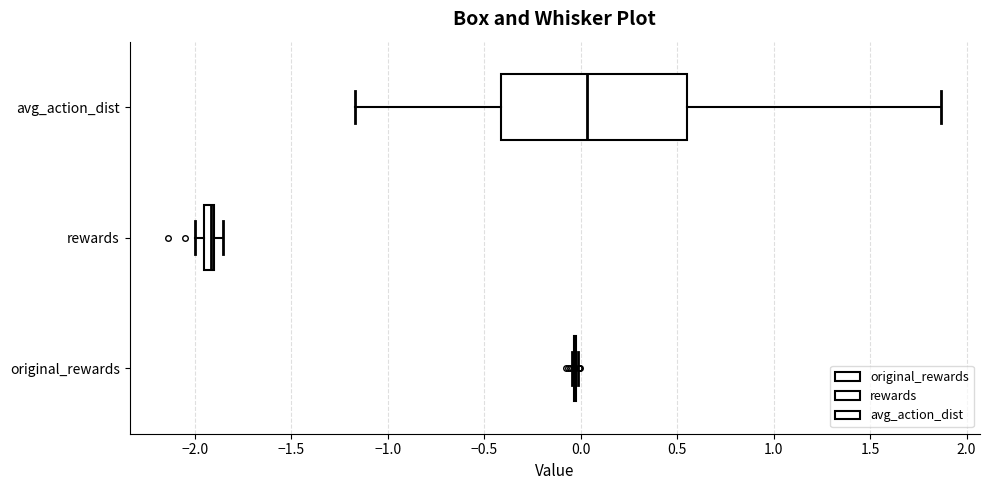

Comparing the boxes themselves (not the whiskers), which one is the widest?

avg_action_dist